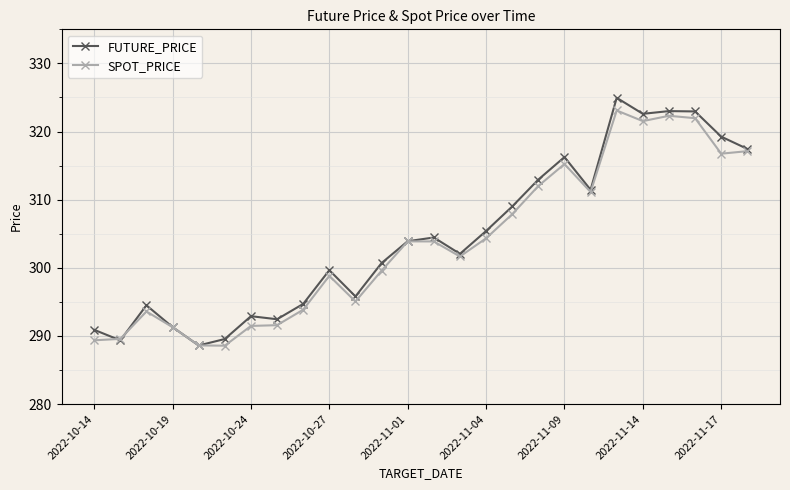

Which series has the largest range (max minus min)?

FUTURE_PRICE